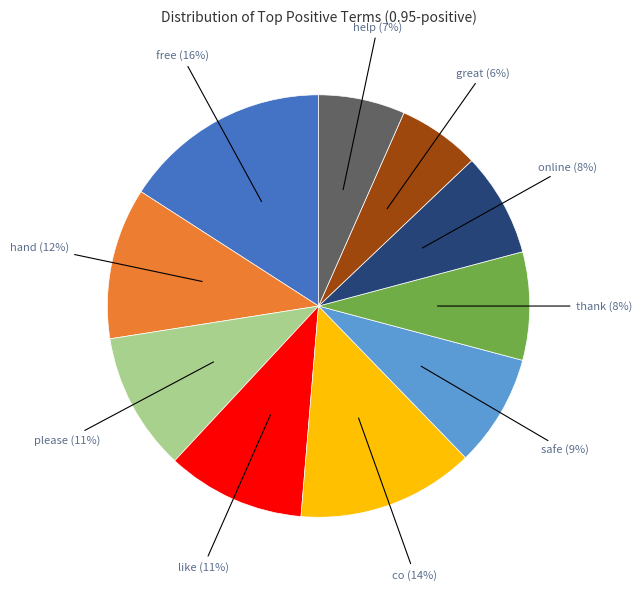

To the nearest percent, what is the average slice percentage?

10%